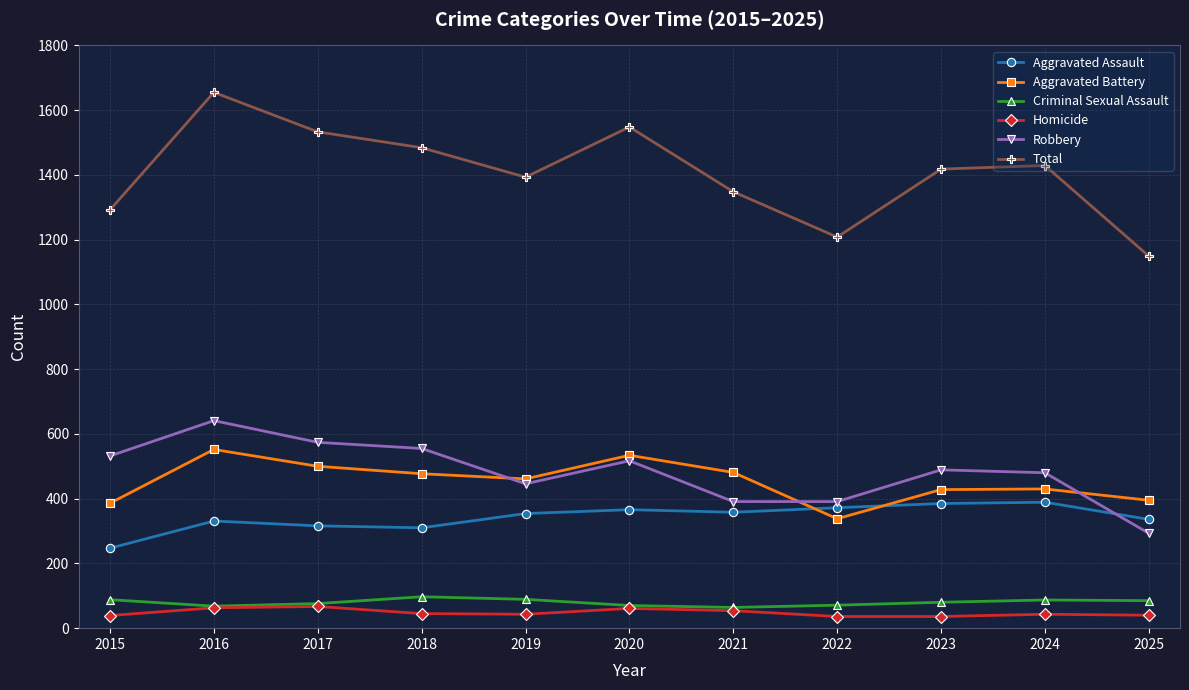

What value does the Robbery series have at 2017?

574